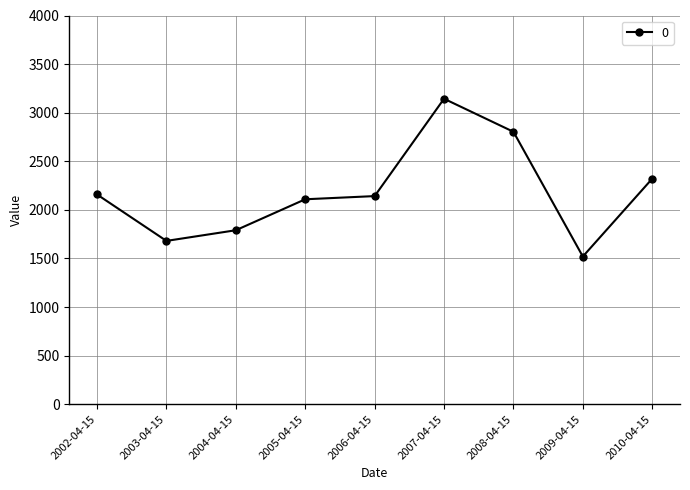

Between 2004-04-15 and 2005-04-15, which is larger?

2005-04-15